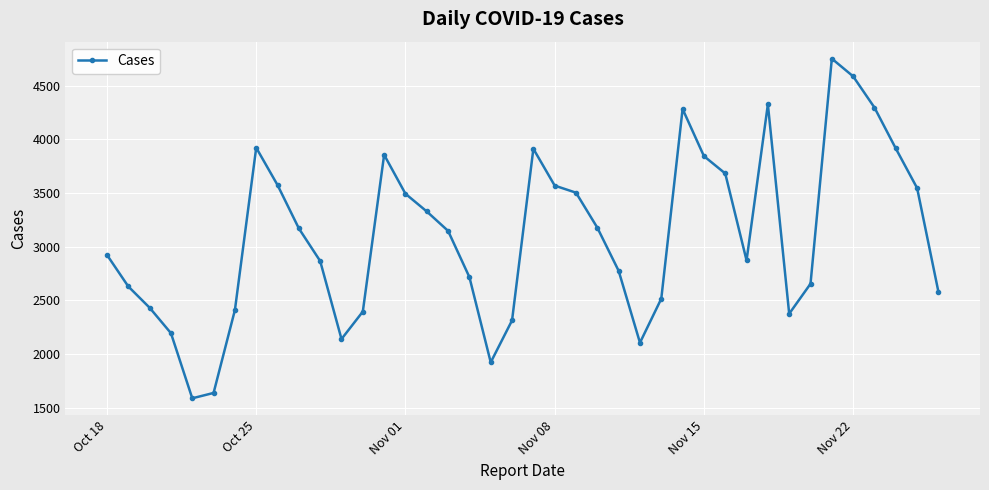

What is the sum of all values?

123958